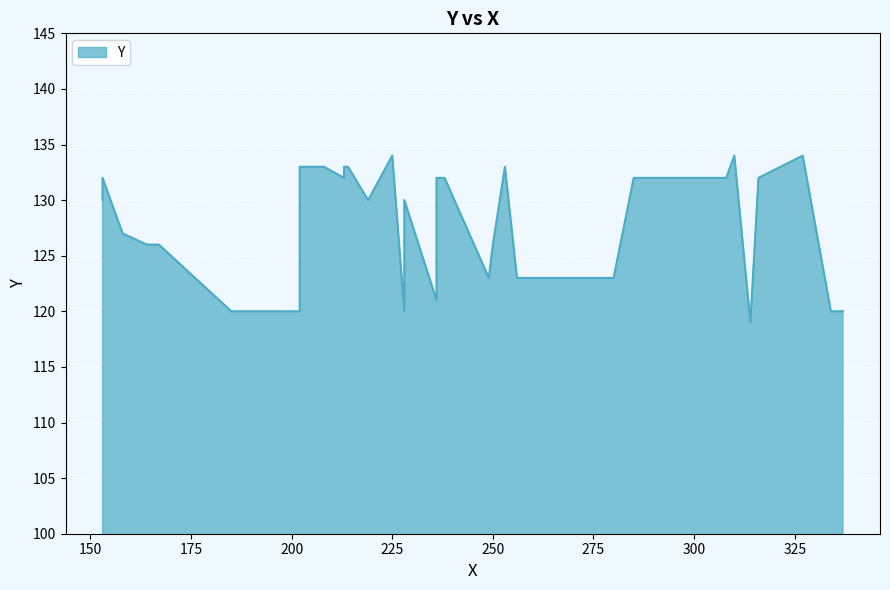

Rank the categories by value from lowest to highest.

314, 185, 189, 194, 202, 228, 334, 337, 236, 249, 256, 257, 267, 268, 280, 164, 167, 250, 158, 153, 219, 228, 153, 213, 236, 238, 285, 302, 305, 308, 316, 202, 206, 208, 213, 214, 253, 225, 310, 327